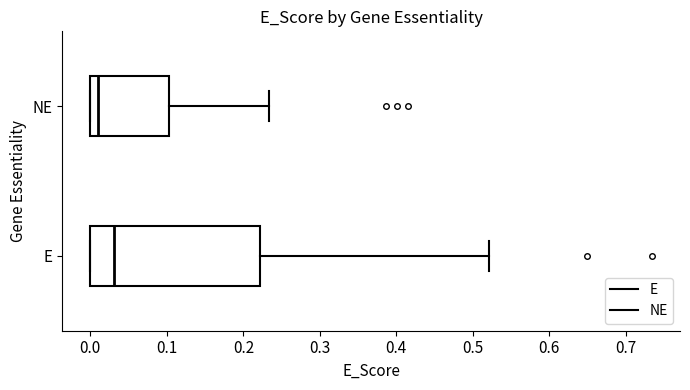

Reading bottom to top, transcribe this box plot: for each box, give where its median line is, the range the box spans, and where its two whiskers end, as read against the x-axis. The values are not printed on the chart, so give them approximately, as read against the axis.

E: median 0.03, box 0.00 to 0.22, whiskers 0.00 to 0.52
NE: median 0.01, box 0.00 to 0.10, whiskers 0.00 to 0.23